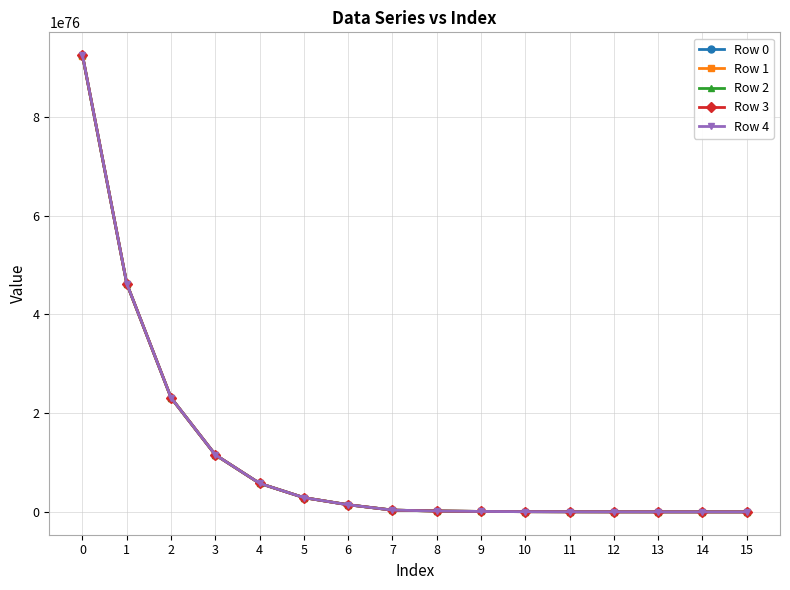

Rank the series by their average value, from lowest to highest.

Row 0, Row 1, Row 2, Row 3, Row 4